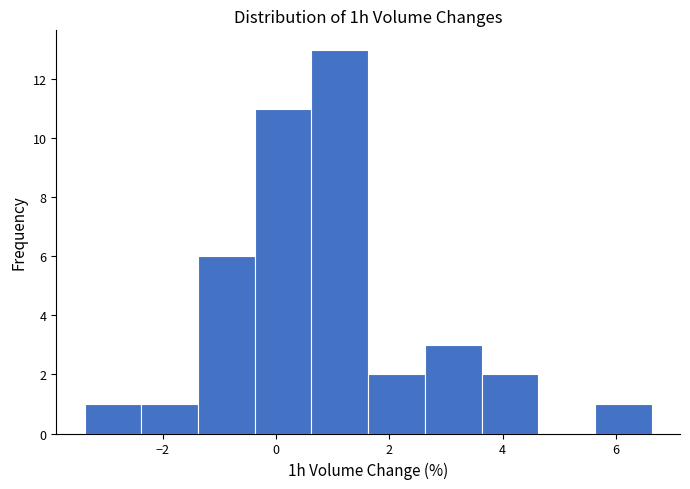

Reading left to right, list every bar in this chart as the range it spans on the x-axis followed by its height. Neither the bar edges nor the heights are printed on the chart, so give them approximately, as read against the axes.

-3.4 to -2.4: 1
-2.4 to -1.4: 1
-1.4 to -0.4: 6
-0.4 to 0.6: 11
0.6 to 1.6: 13
1.6 to 2.6: 2
2.6 to 3.6: 3
3.6 to 4.6: 2
4.6 to 5.6: 0
5.6 to 6.6: 1